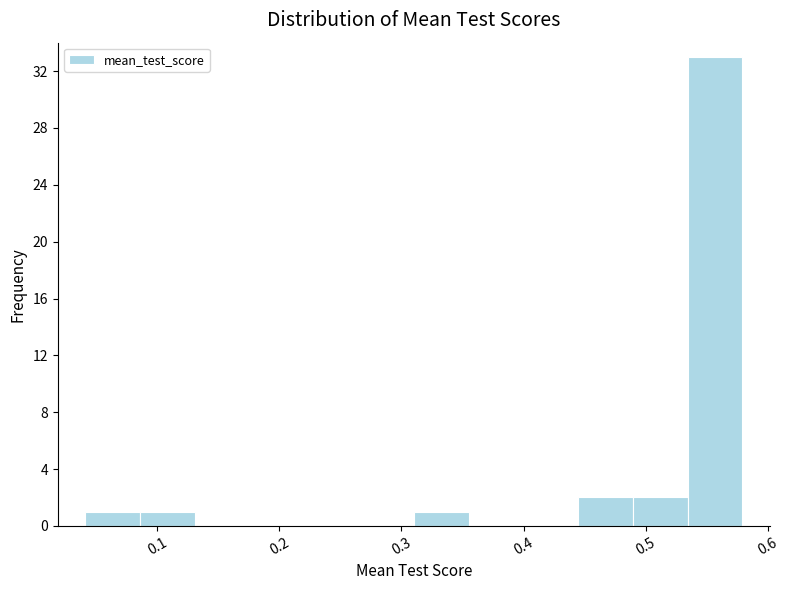

How tall is the bar that spans 0.49 to 0.53 on the x-axis? Neither the bar edges nor the heights are printed on the chart, so give them approximately, as read against the axes.

2